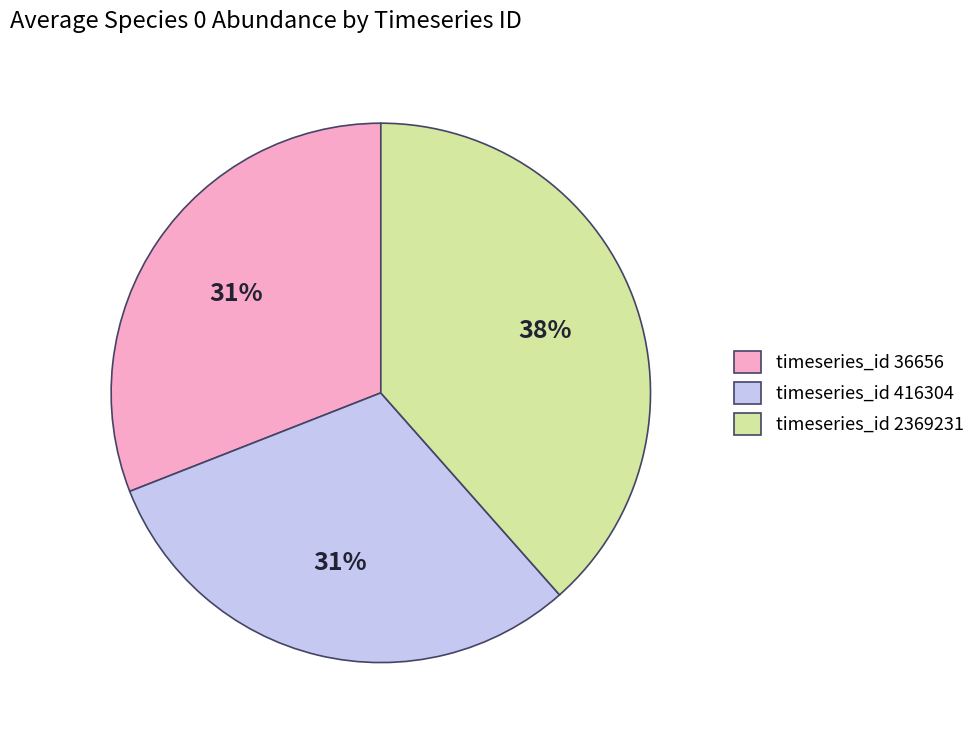

Count the number of slices in the pie.

3